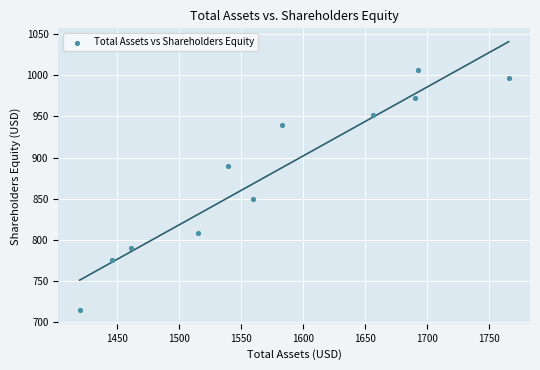

What is the average X value?

1575.4